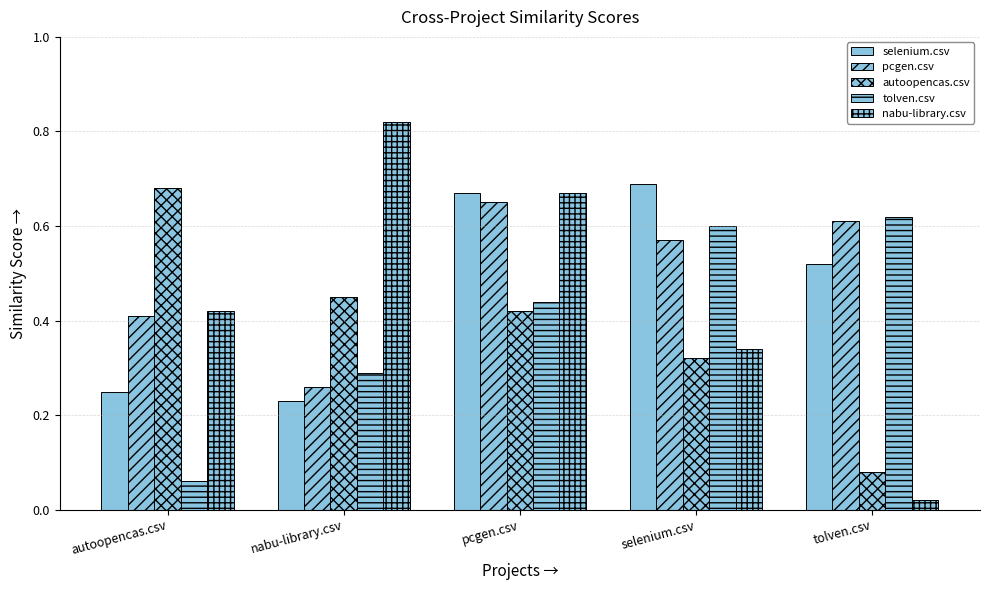

At which label does tolven.csv reach its peak?

tolven.csv